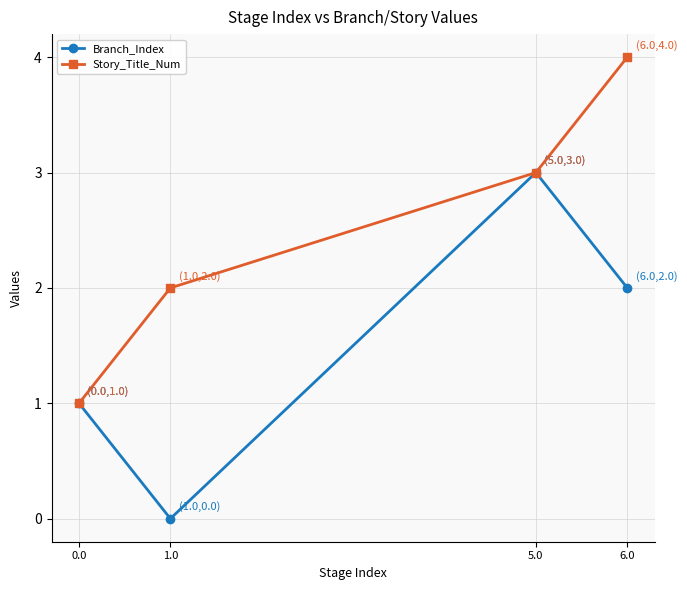

What are all the series names shown in the legend?

Branch_Index, Story_Title_Num